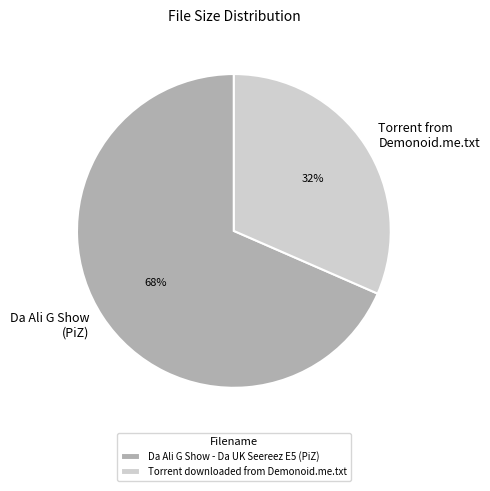

To the nearest percent, what percentage of the pie is Da Ali G Show - Da UK Seereez E5 (PiZ)?

68%